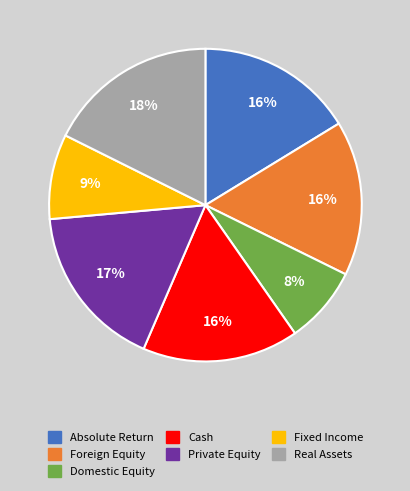

To the nearest percent, what is the average slice percentage?

14%